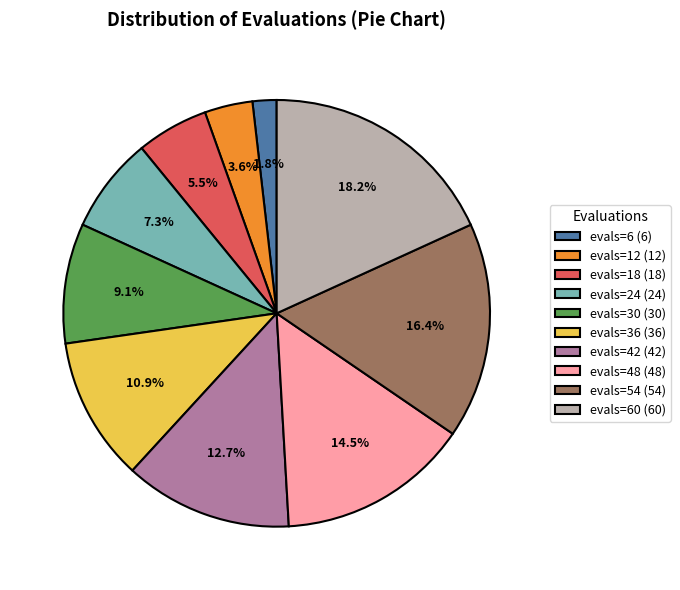

Rank the categories by value from lowest to highest.

evals=6 (6), evals=12 (12), evals=18 (18), evals=24 (24), evals=30 (30), evals=36 (36), evals=42 (42), evals=48 (48), evals=54 (54), evals=60 (60)